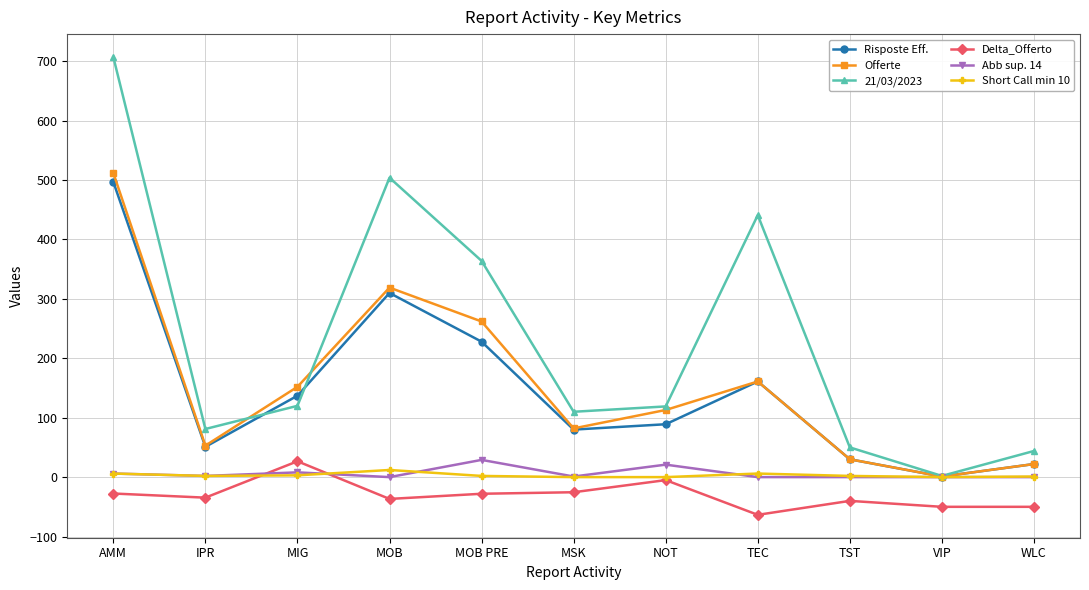

Which series changed the most between NOT and WLC?

Offerte